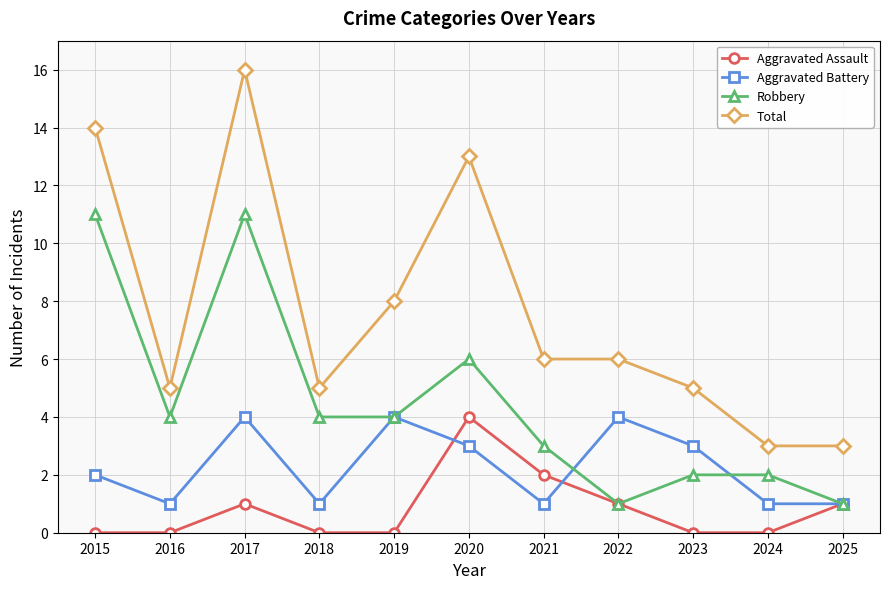

What is the average value of the Aggravated Assault series?

1